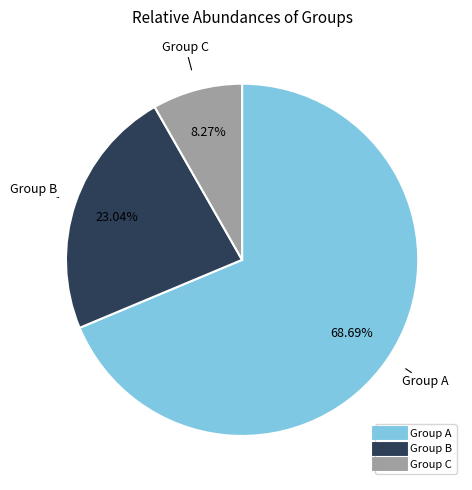

Is there any slice that represents more than half of the pie?

Yes